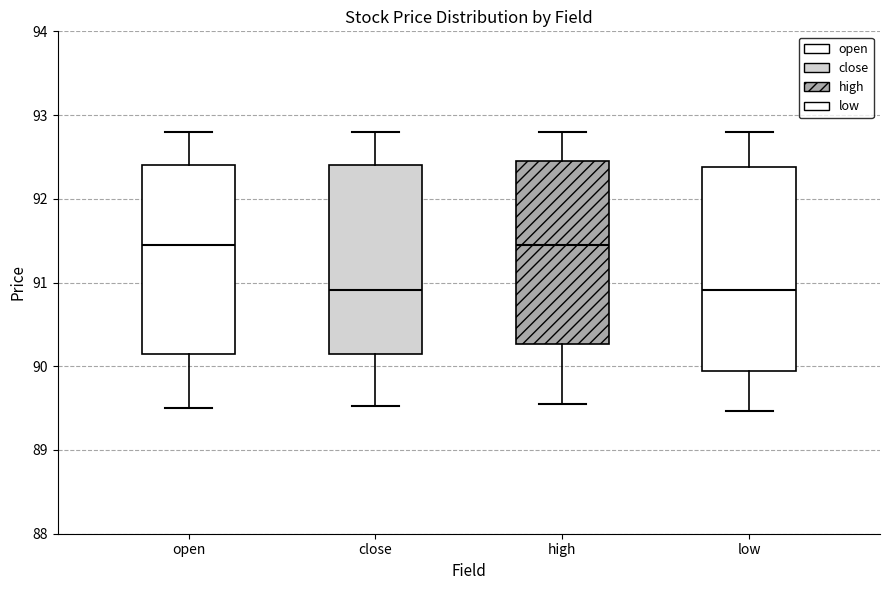

Comparing the boxes themselves (not the whiskers), which one is the tallest?

low